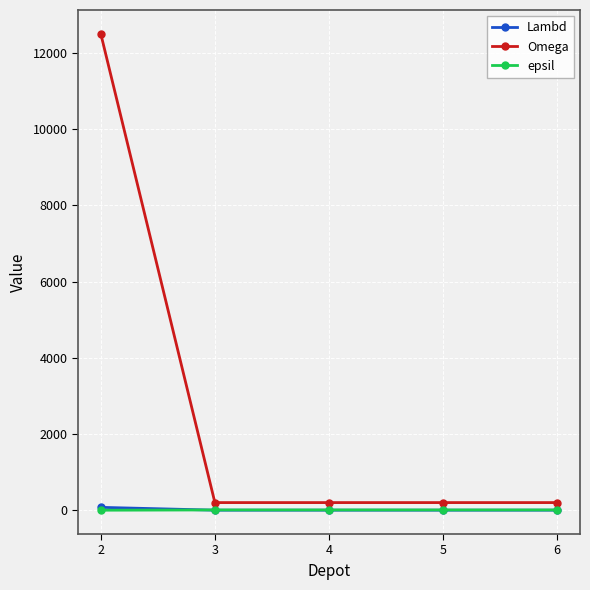

Which series has the largest total across all categories?

Omega